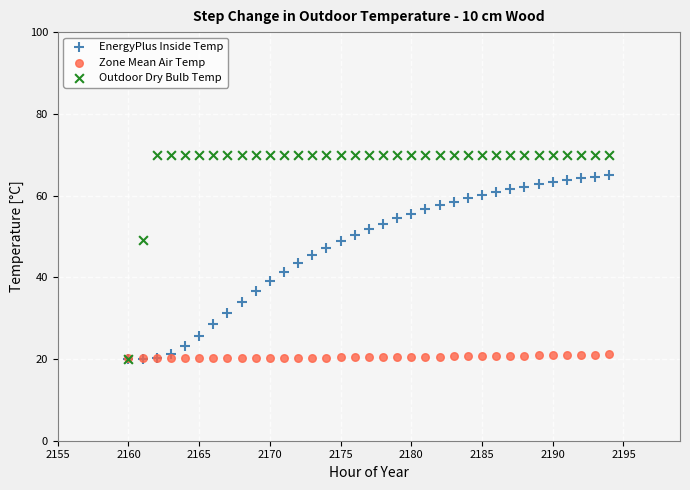

What are all the series names shown in the legend?

EnergyPlus Inside Temp, Zone Mean Air Temp, Outdoor Dry Bulb Temp